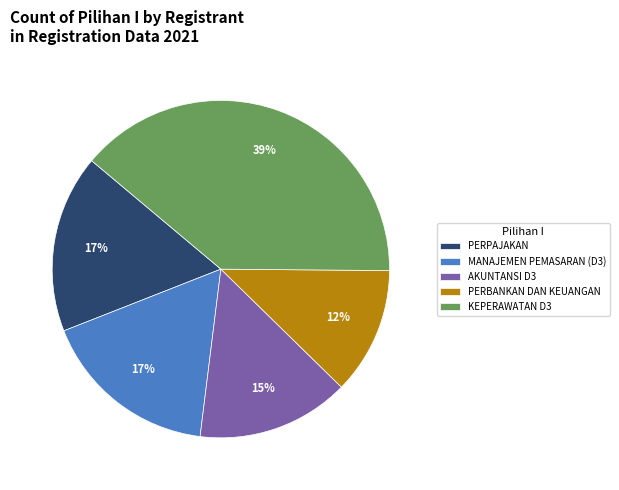

To the nearest percent, what is the difference between the largest and smallest slice percentages?

27%